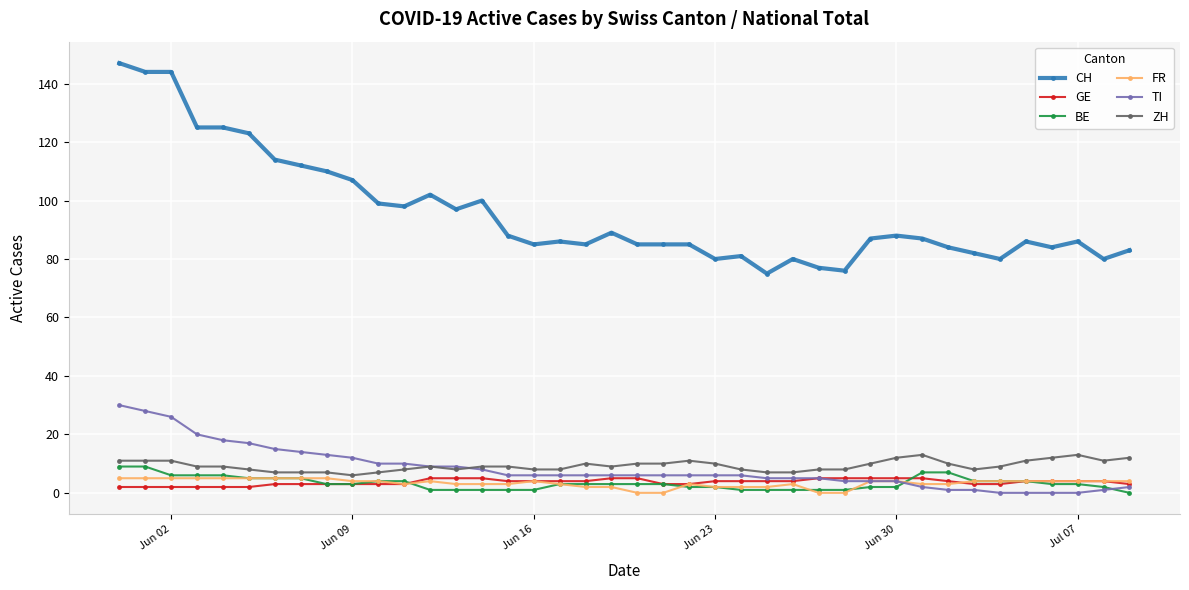

Which series has the largest total across all categories?

CH